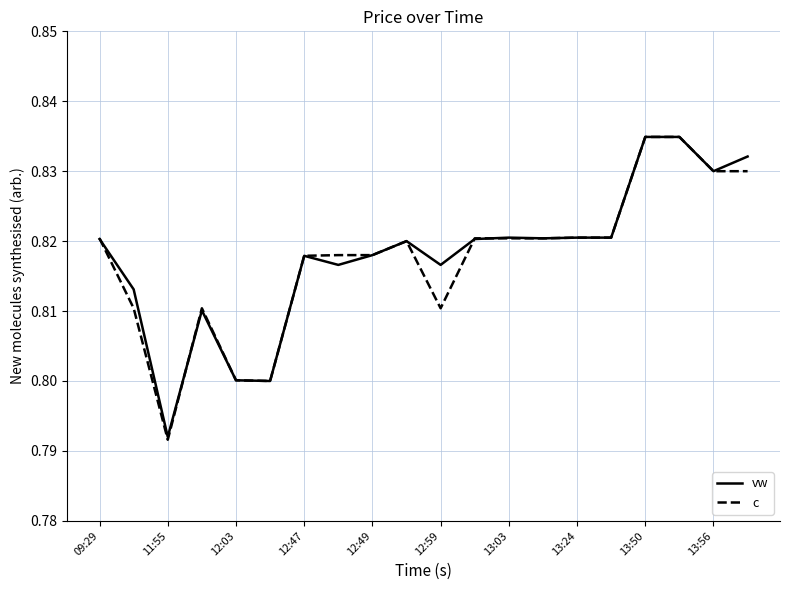

Which series has the largest range (max minus min)?

c